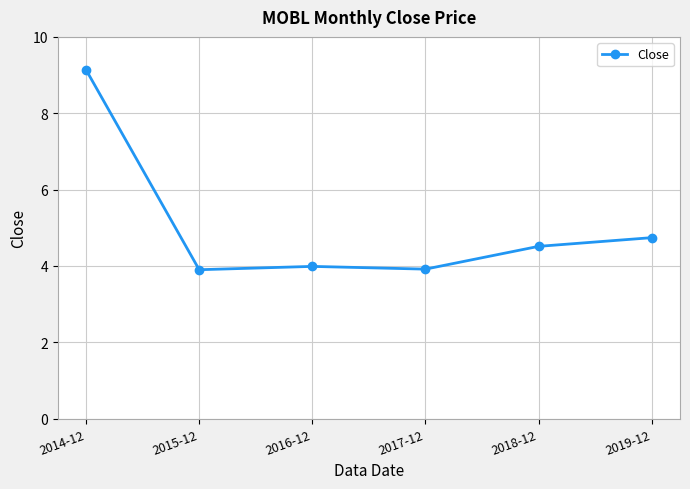

Reading left to right, transcribe all the data shown in this chart.

2014-12=9.1	2015-12=3.9	2016-12=4.0	2017-12=3.9	2018-12=4.5	2019-12=4.7